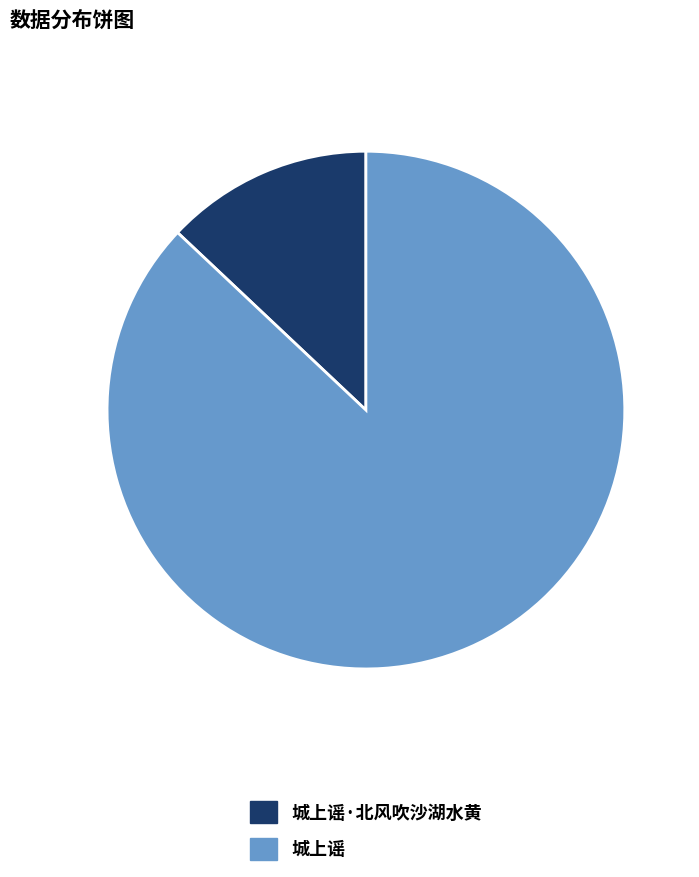

Approximately how many times larger is the value at 城上谣 compared to 城上谣·北风吹沙湖水黄?

6.7